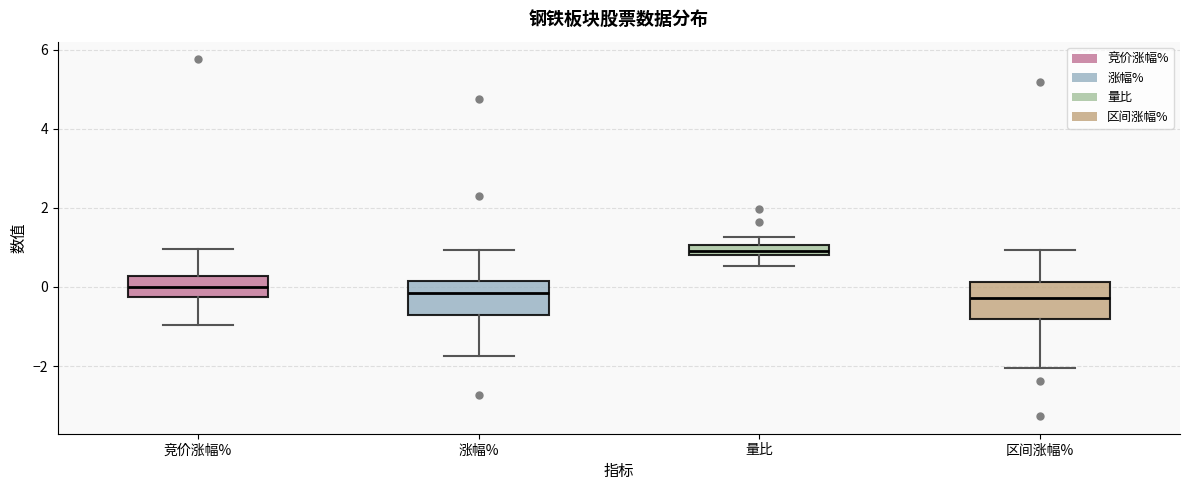

Which box has the highest median line?

量比